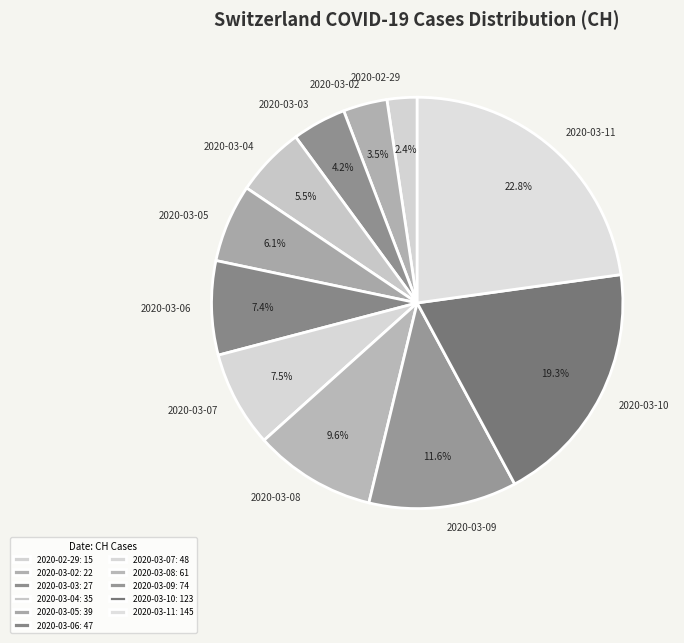

Is 2020-03-08 the majority of the pie?

No